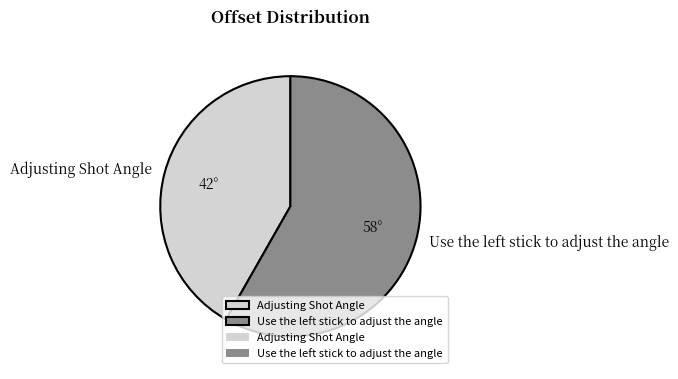

True or false: Adjusting Shot Angle accounts for 42% of the total.

True